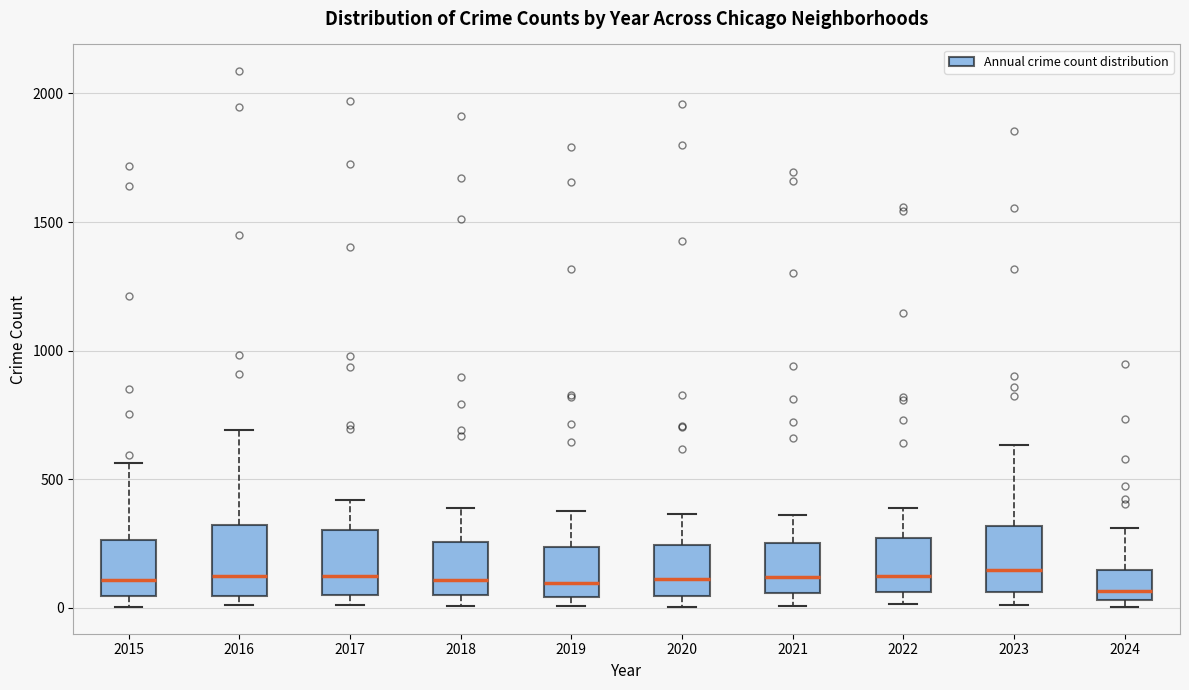

Where is the upper edge of the box at x = 2017 on the y-axis? The values are not printed on the chart, so give them approximately, as read against the axis.

300